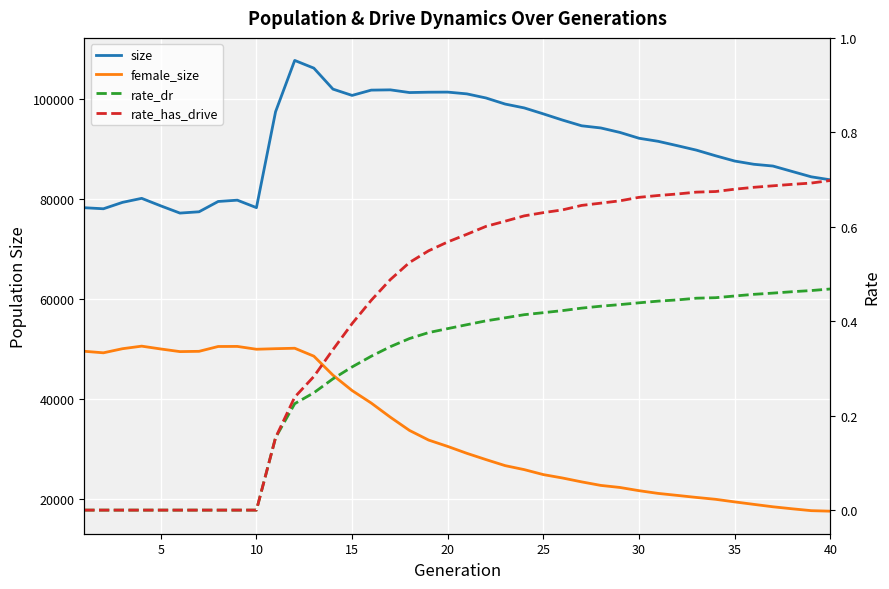

Count the number of categories in the chart.

40